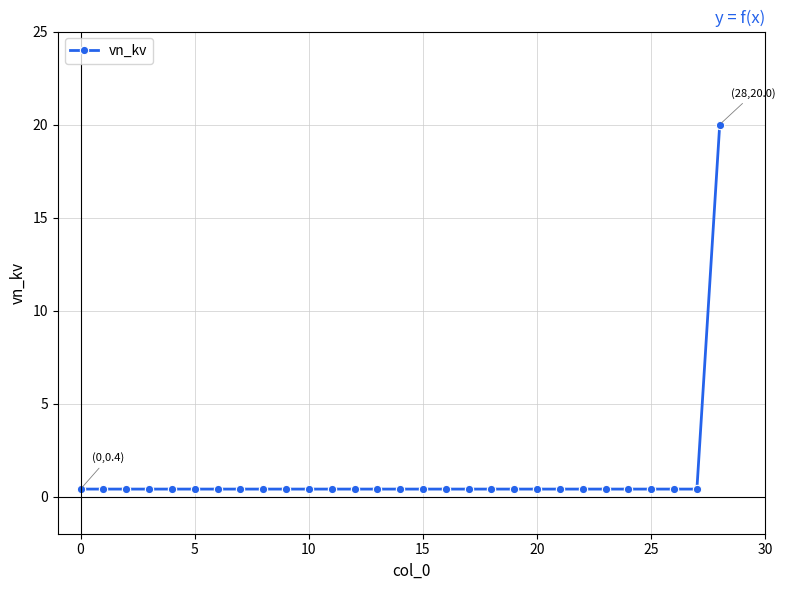

Reading left to right, what are all the values shown in this chart?

0.4	0.4	0.4	0.4	0.4	0.4	0.4	0.4	0.4	0.4	0.4	0.4	0.4	0.4	0.4	0.4	0.4	0.4	0.4	0.4	0.4	0.4	0.4	0.4	0.4	0.4	0.4	0.4	20.0